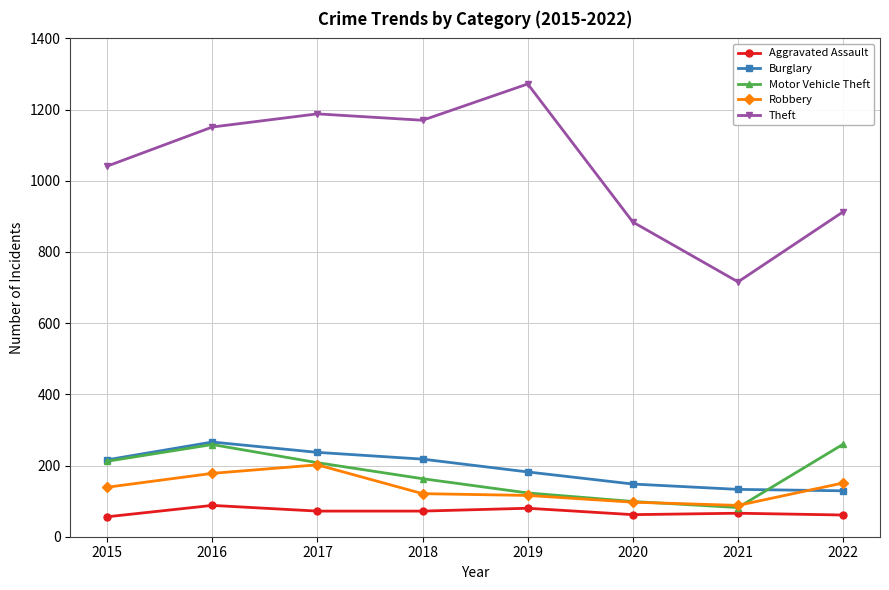

How many interior local peaks does the Theft series have?

2